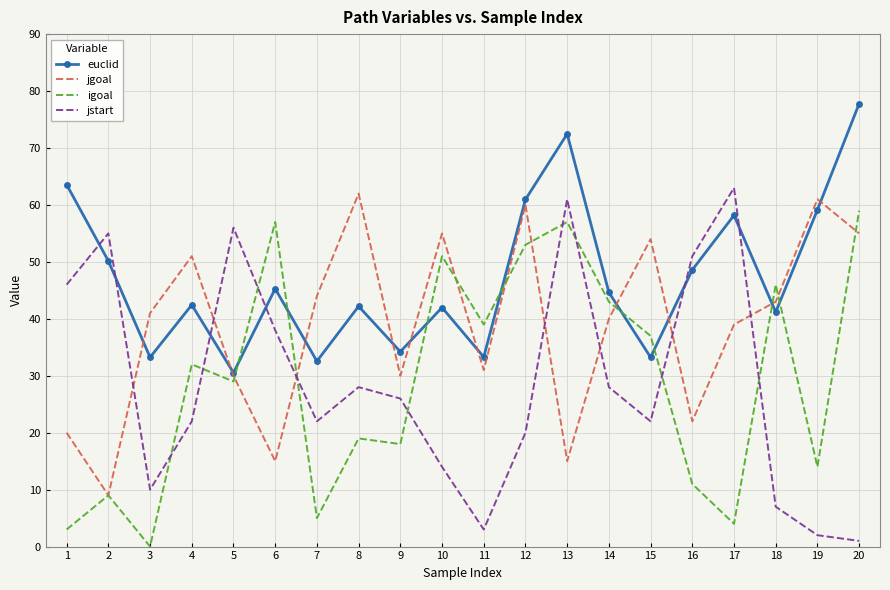

Where does the jstart series first go above 26?

1